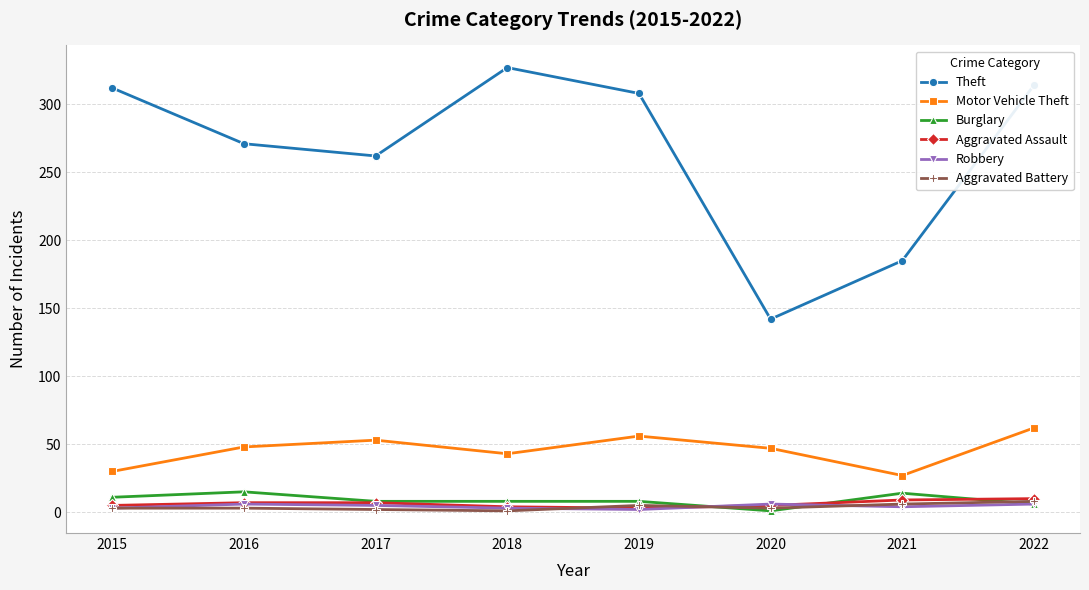

How many values in the Aggravated Assault series are below 7?

4